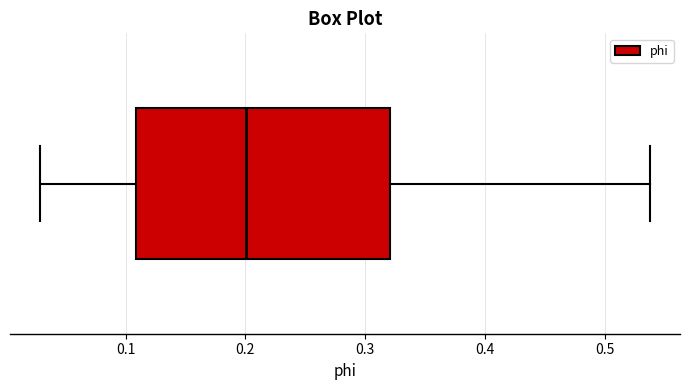

Where is the right edge of the box on the x-axis? The values are not printed on the chart, so give them approximately, as read against the axis.

0.32